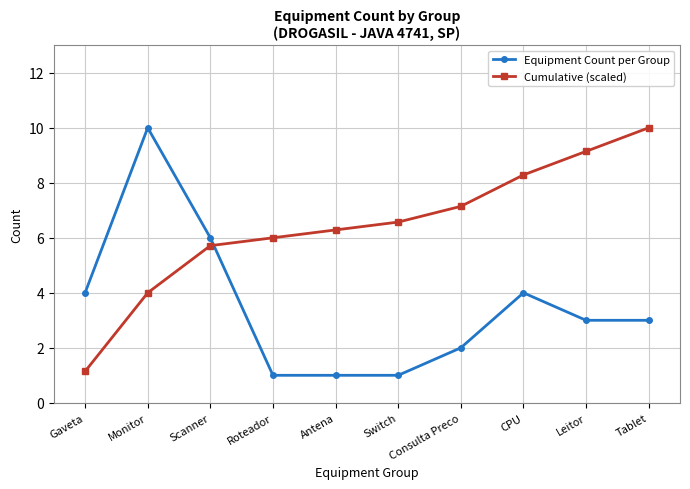

What is the total value across all series at Gaveta?

5.1